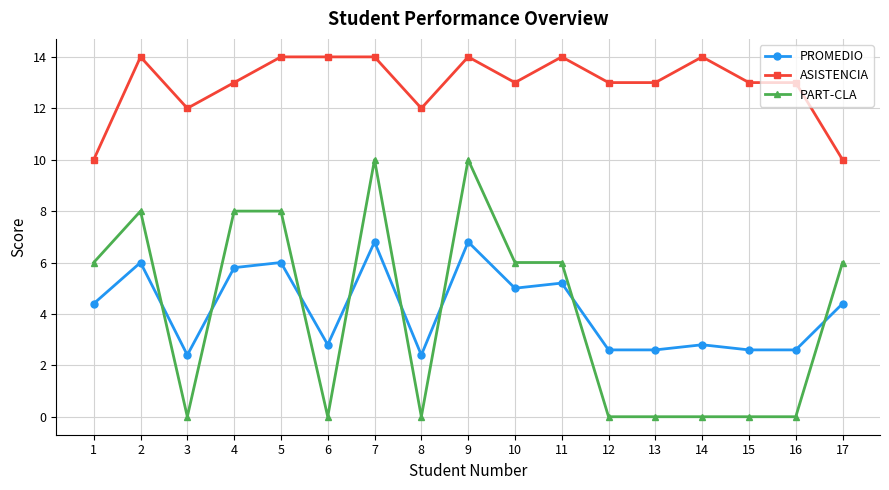

At how many categories does at least one series exceed 11?

15